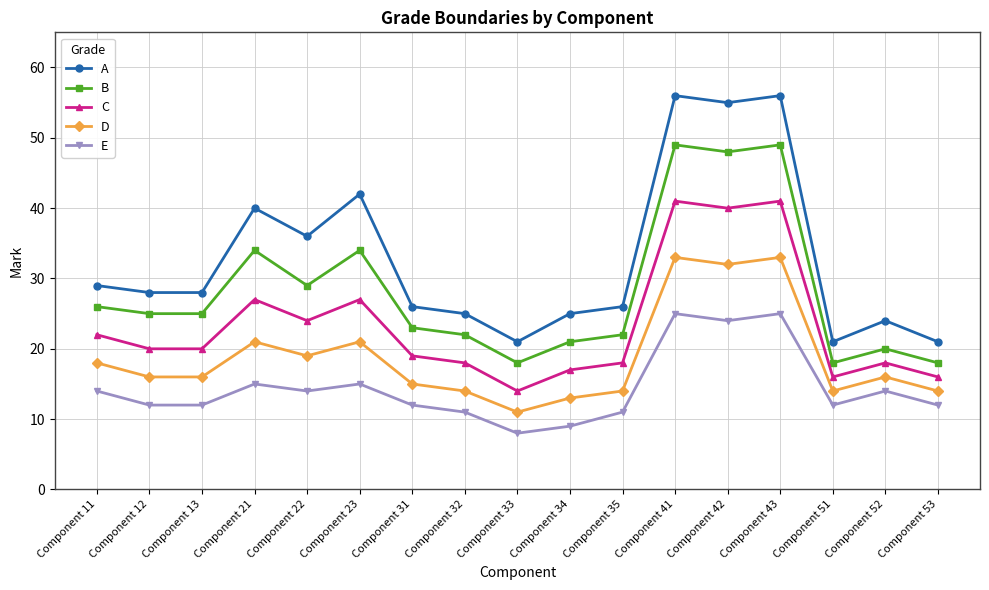

How many lines are shown in the chart?

5